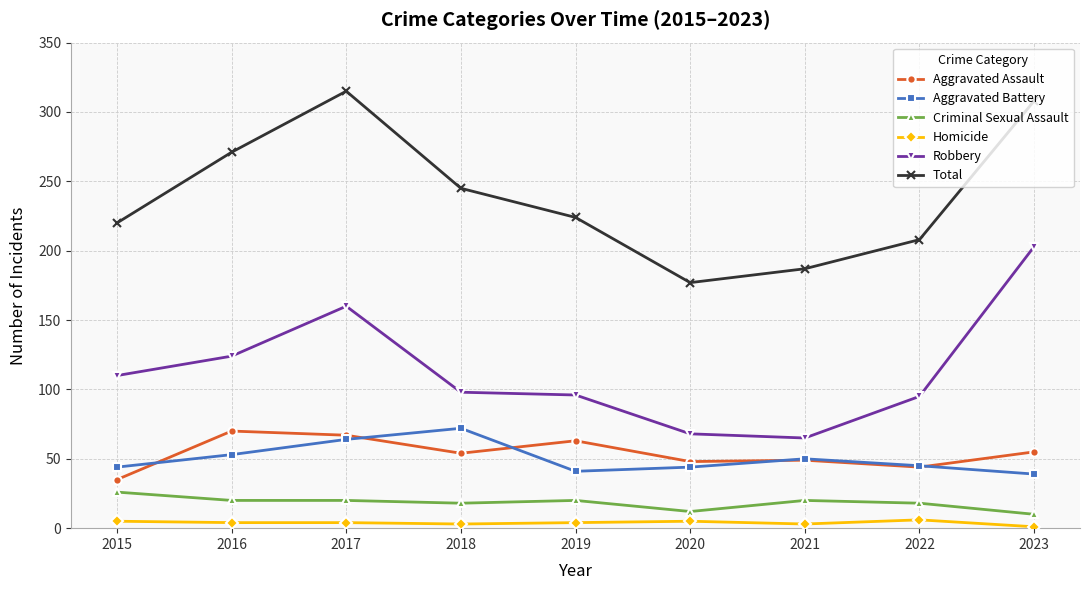

True or false: Criminal Sexual Assault and Aggravated Battery intersect in this chart.

False